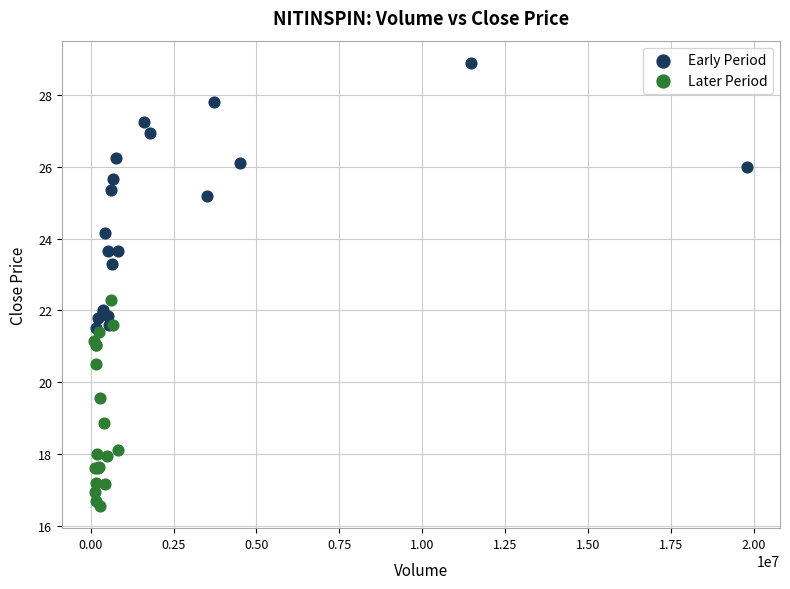

Which series contains the highest Y value?

Early Period